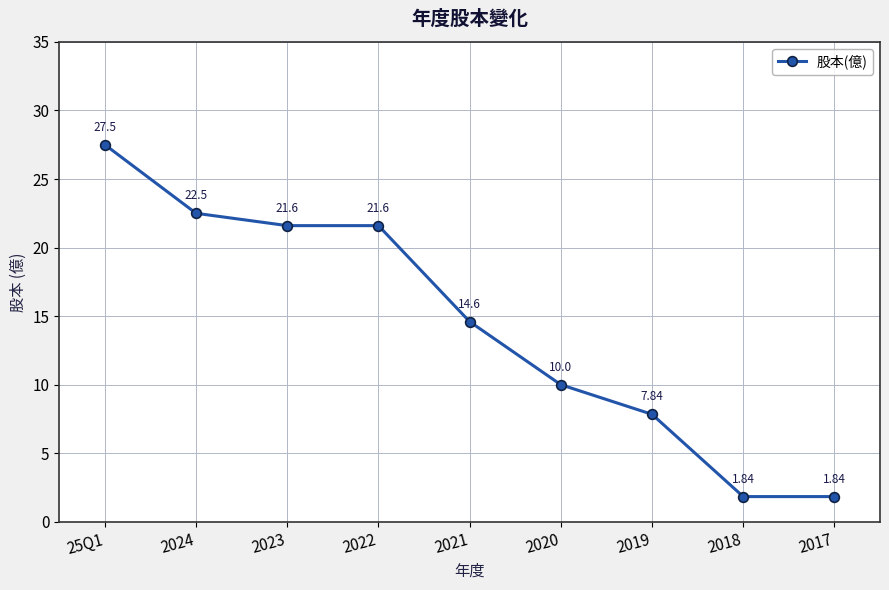

What is the average value?

14.4